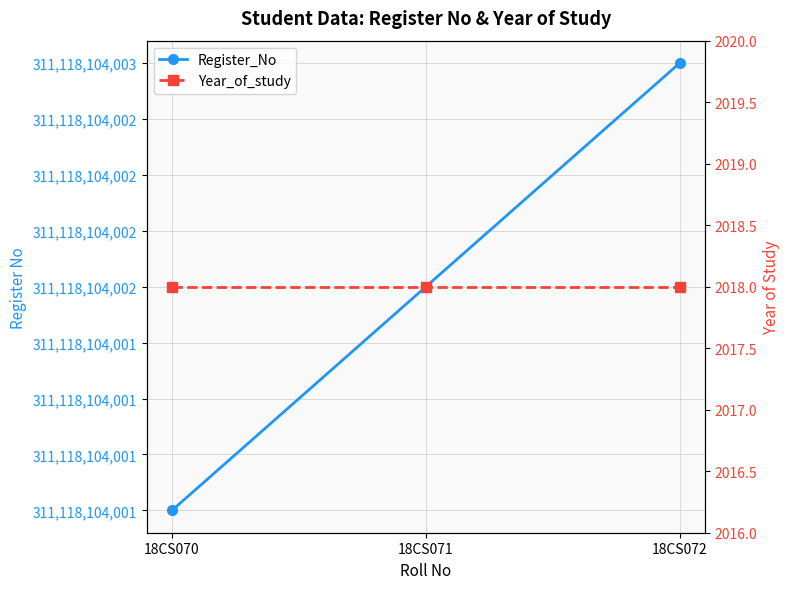

What is the difference between the highest and lowest values at 18CS071?

311118101984